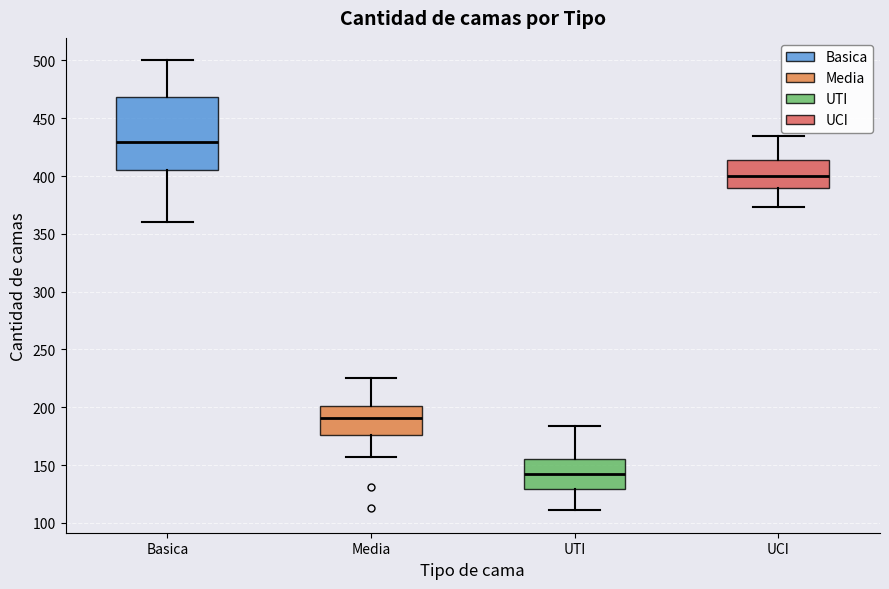

Which box's median line is the lowest?

UTI